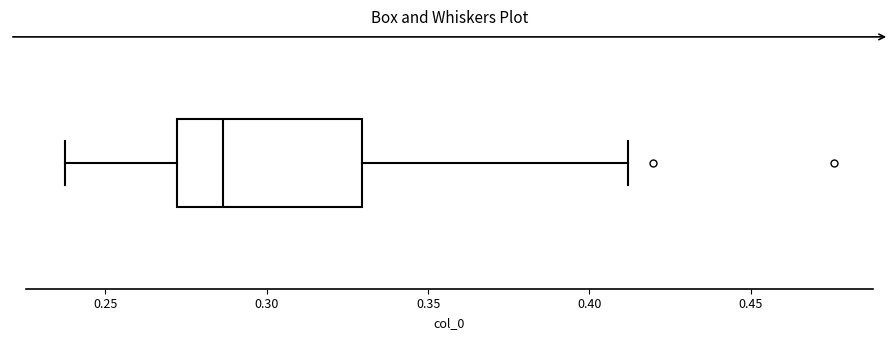

Read this box plot against the x-axis: the position of the median line, the range covered by the box, and the ends of both whiskers. The values are not printed on the chart, so give them approximately, as read against the axis.

median 0.285, box 0.270 to 0.330, whiskers 0.235 to 0.410